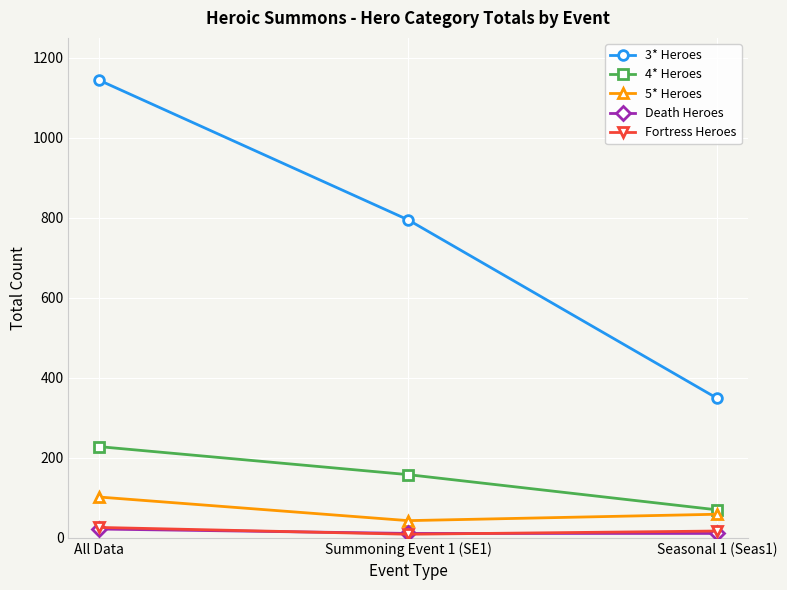

Reading left to right, list all the values displayed in this chart.

3* Heroes: 1144	795	349
4* Heroes: 228	158	70
5* Heroes: 102	43	59
Death Heroes: 22	11	11
Fortress Heroes: 26	9	17